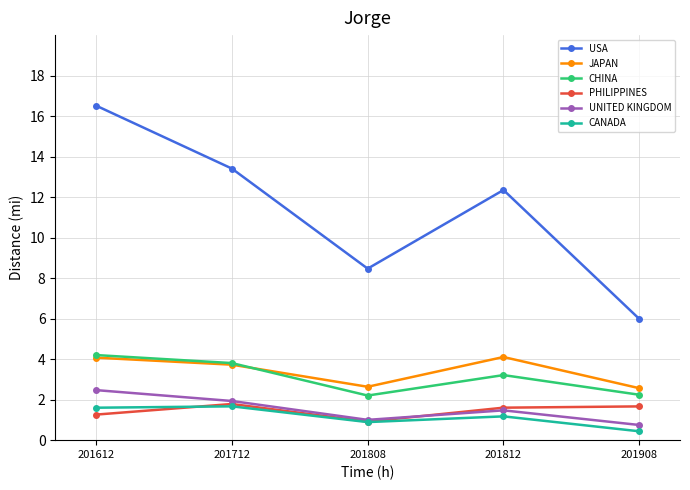

What is the difference between the highest and lowest values at 201908?

5.5